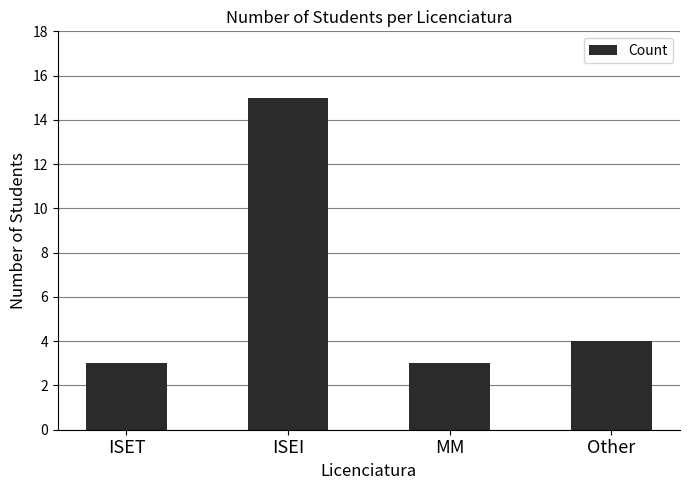

Reading left to right, list all the values displayed in this chart.

3	15	3	4